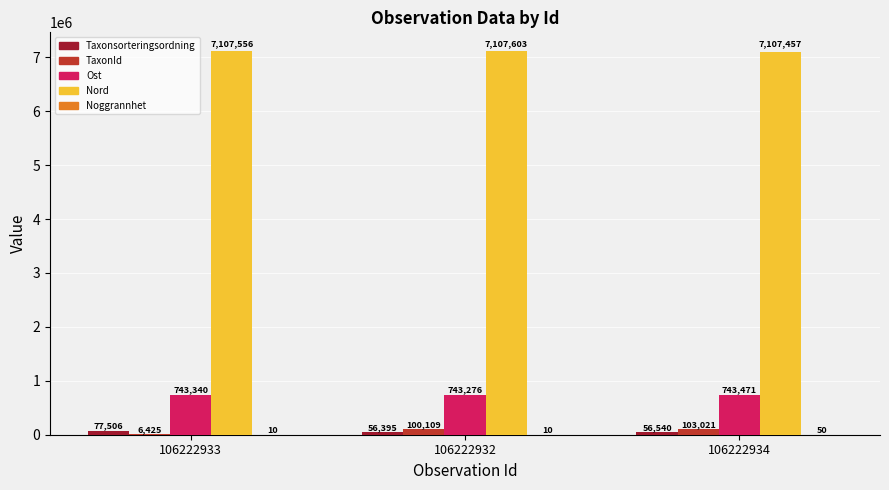

What is the sum of the Taxonsorteringsordning values at 106222932 and 106222933?

133901